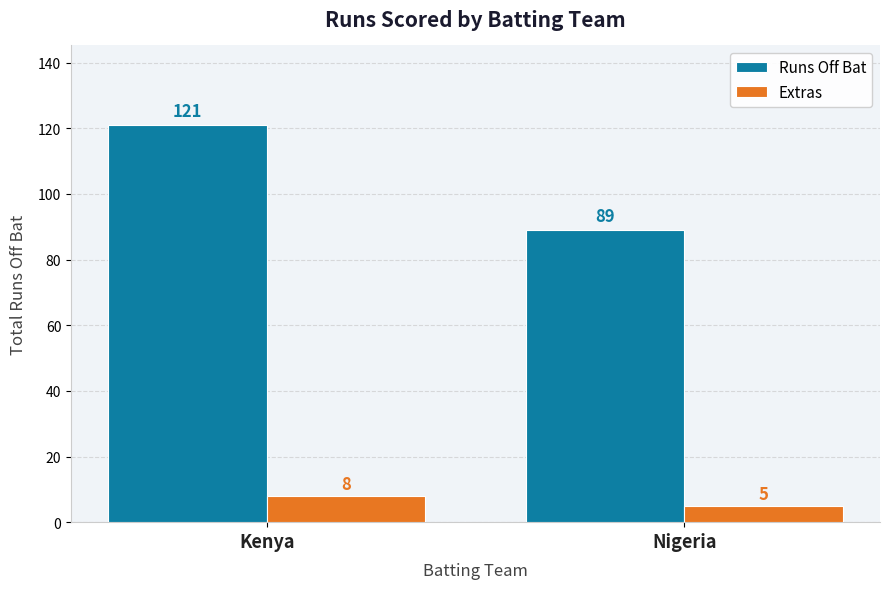

Reading left to right, transcribe all the data shown in this chart.

Runs Off Bat: 121	89
Extras: 8	5